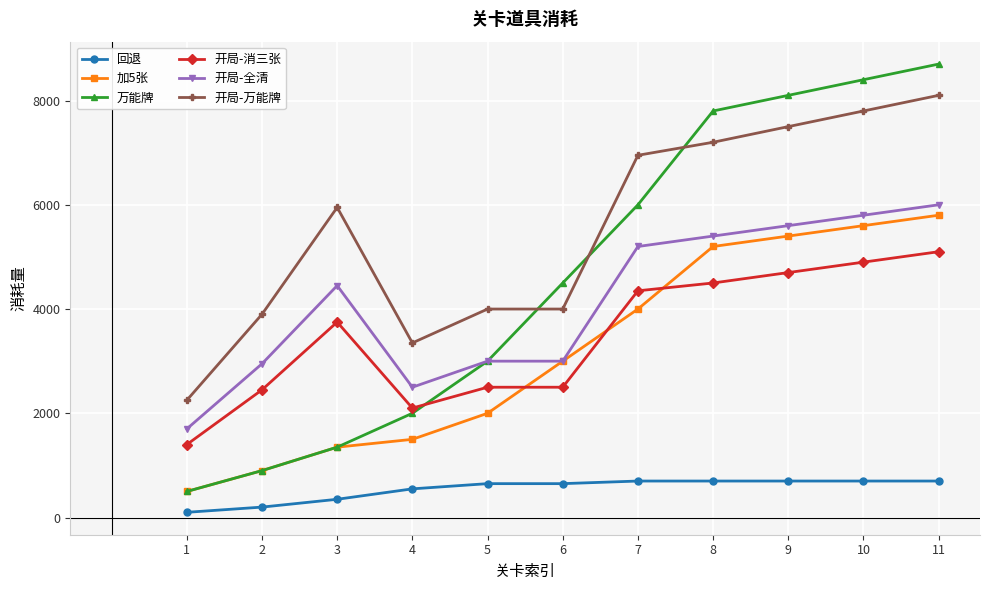

What is the approximate value of 开局-消三张 at 3, to the nearest 100?

3800